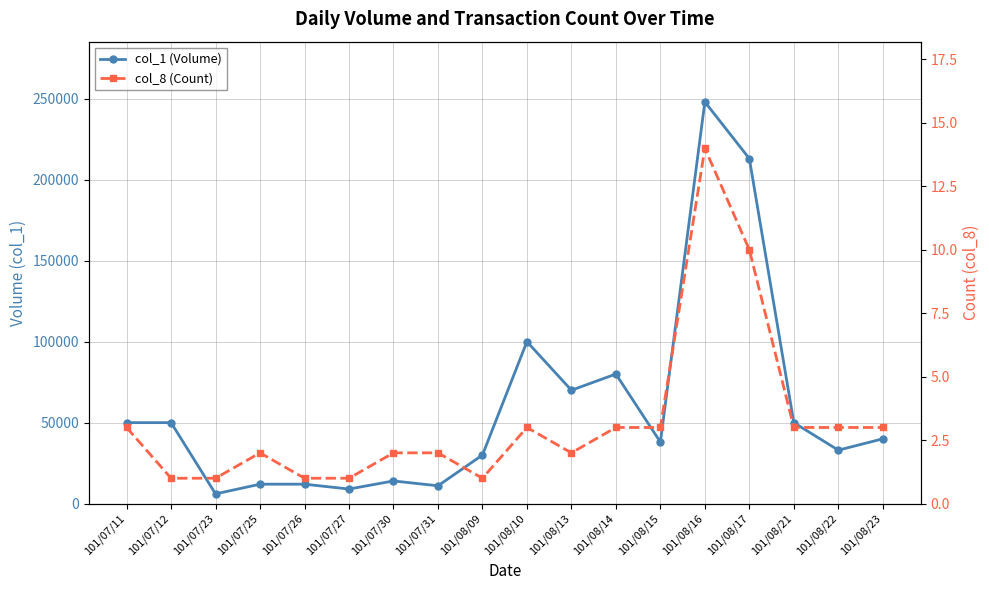

List the labels in order of col_1 (Volume) value, smallest first.

101/07/23, 101/07/27, 101/07/31, 101/07/25, 101/07/26, 101/07/30, 101/08/09, 101/08/22, 101/08/15, 101/08/23, 101/07/11, 101/07/12, 101/08/21, 101/08/13, 101/08/14, 101/08/10, 101/08/17, 101/08/16